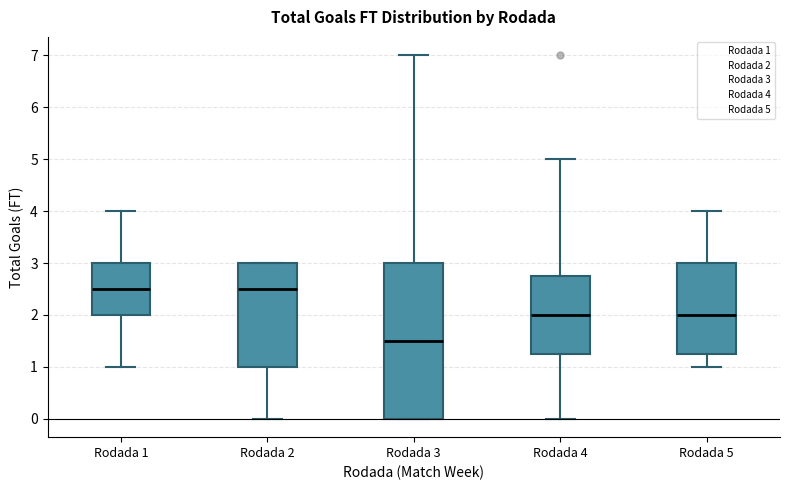

Reading left to right, read every box against the y-axis: the position of its median line, the range the box covers, and the ends of its whiskers. The values are not printed on the chart, so give them approximately, as read against the axis.

Rodada 1: median 2.5, box 2.0 to 3.0, whiskers 1.0 to 4.0
Rodada 2: median 2.5, box 1.0 to 3.0, whiskers 0.0 to 3.0
Rodada 3: median 1.5, box 0.0 to 3.0, whiskers 0.0 to 7.0
Rodada 4: median 2.0, box 1.3 to 2.8, whiskers 0.0 to 5.0
Rodada 5: median 2.0, box 1.3 to 3.0, whiskers 1.0 to 4.0